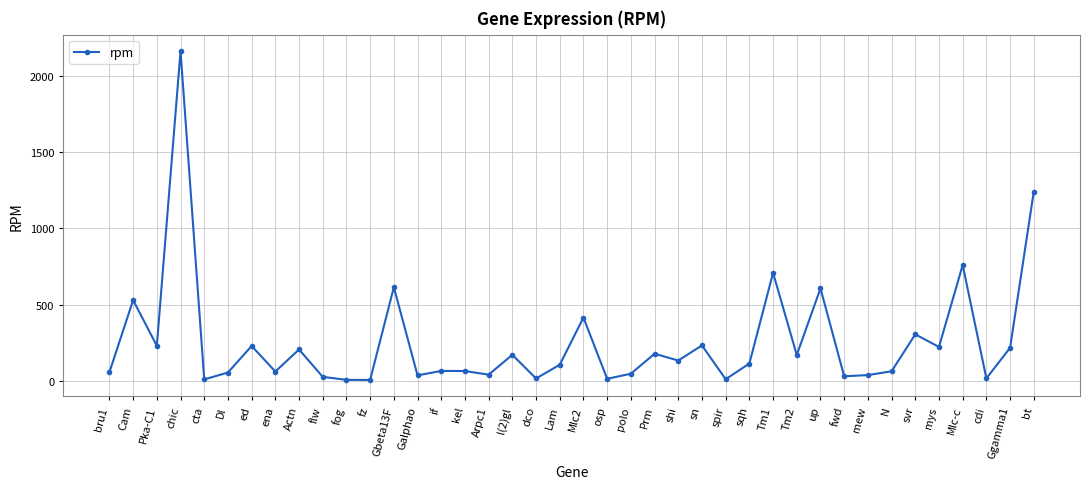

At which label does the data first exceed 112?

Cam